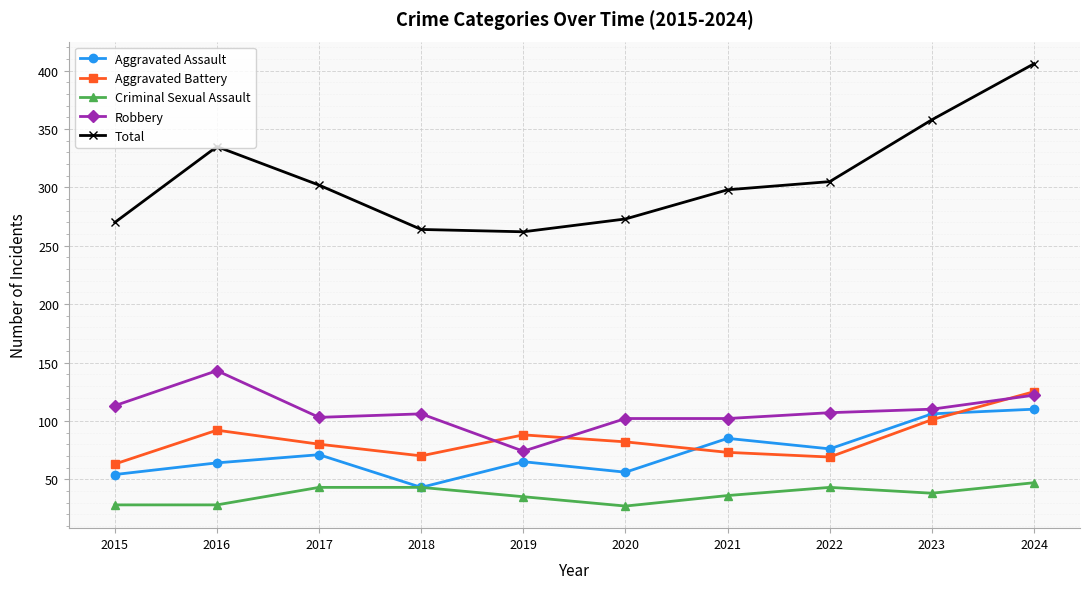

Is it true that Total equals 582 at 2016?

False